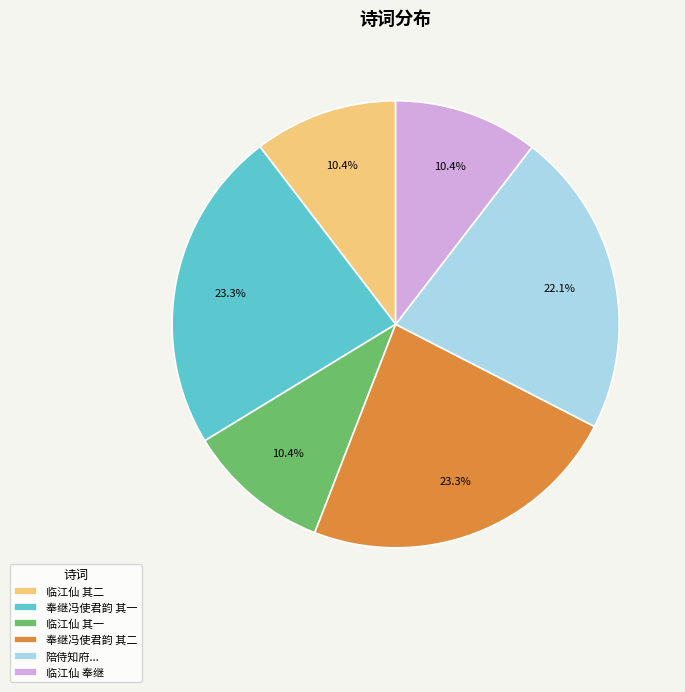

Do 临江仙 其二 and 陪侍知府... together represent more than half of the pie?

No